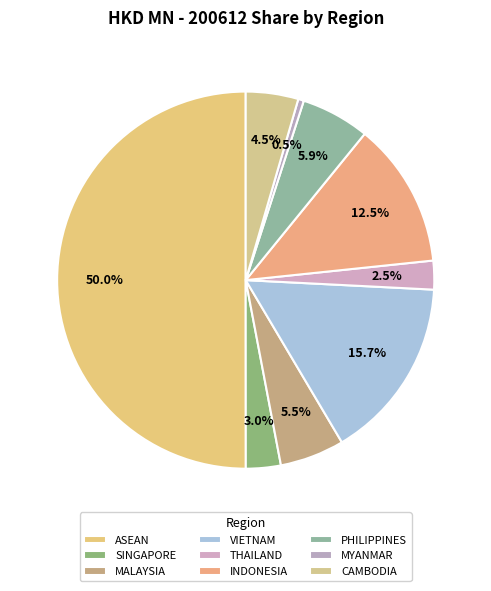

Count the number of slices in the pie.

9